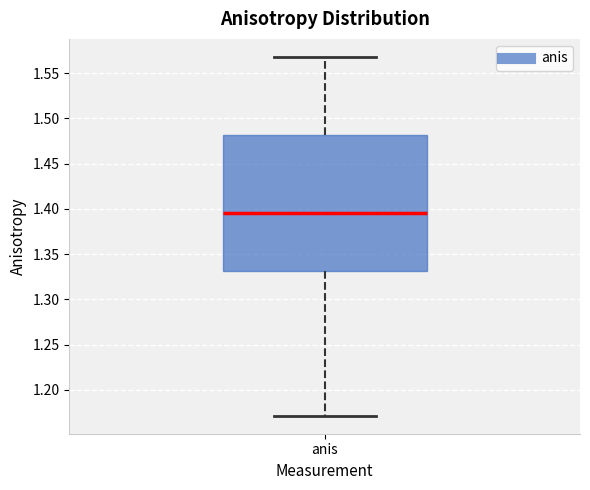

Read this box plot against the y-axis: the position of the median line, the range covered by the box, and the ends of both whiskers. The values are not printed on the chart, so give them approximately, as read against the axis.

median 1.395, box 1.330 to 1.480, whiskers 1.170 to 1.570